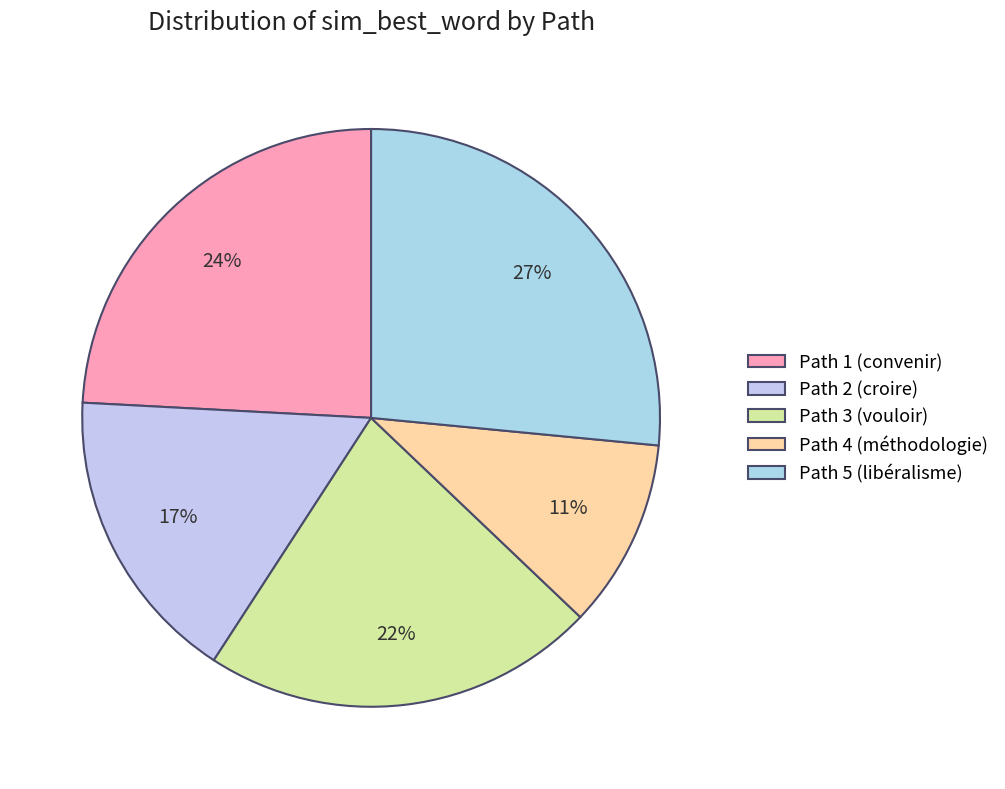

To the nearest percent, what is the difference between the largest and smallest slice percentages?

16%